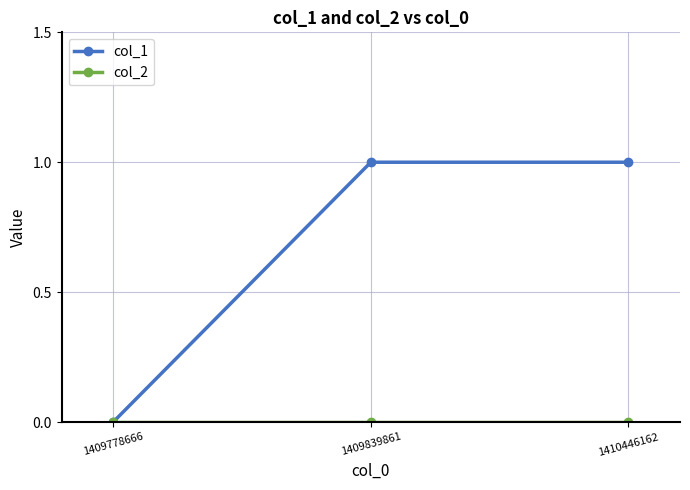

Which series has the largest total across all categories?

col_1